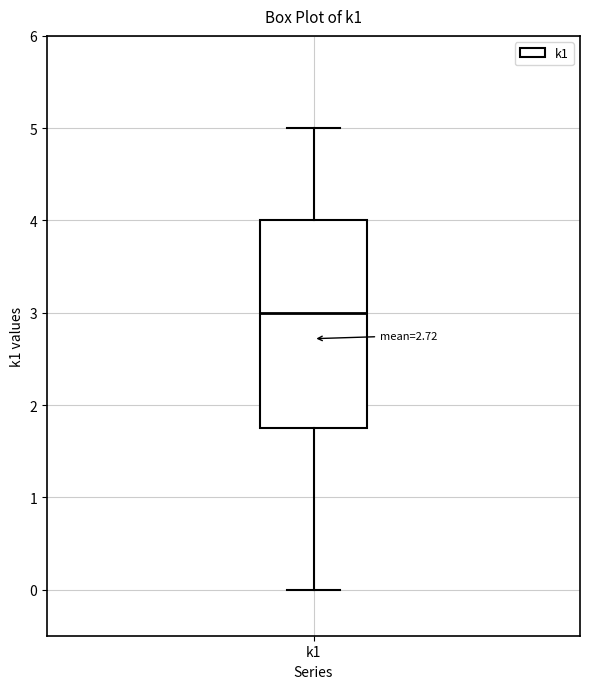

Where is the upper edge of the box for k1 on the y-axis? The values are not printed on the chart, so give them approximately, as read against the axis.

4.0